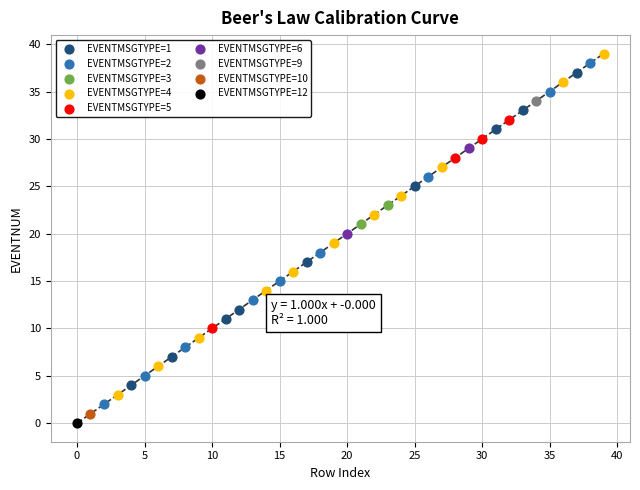

Which series reaches the minimum Y coordinate?

EVENTMSGTYPE=12